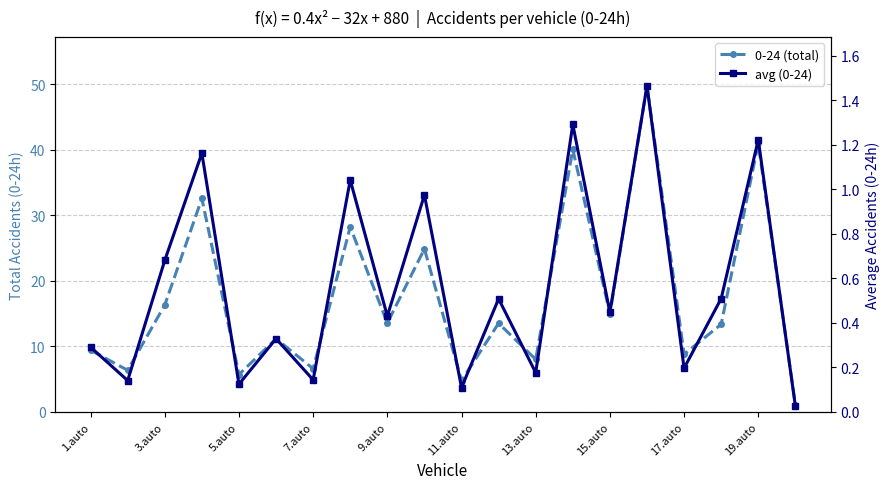

What is the maximum value shown in the chart?

49.8